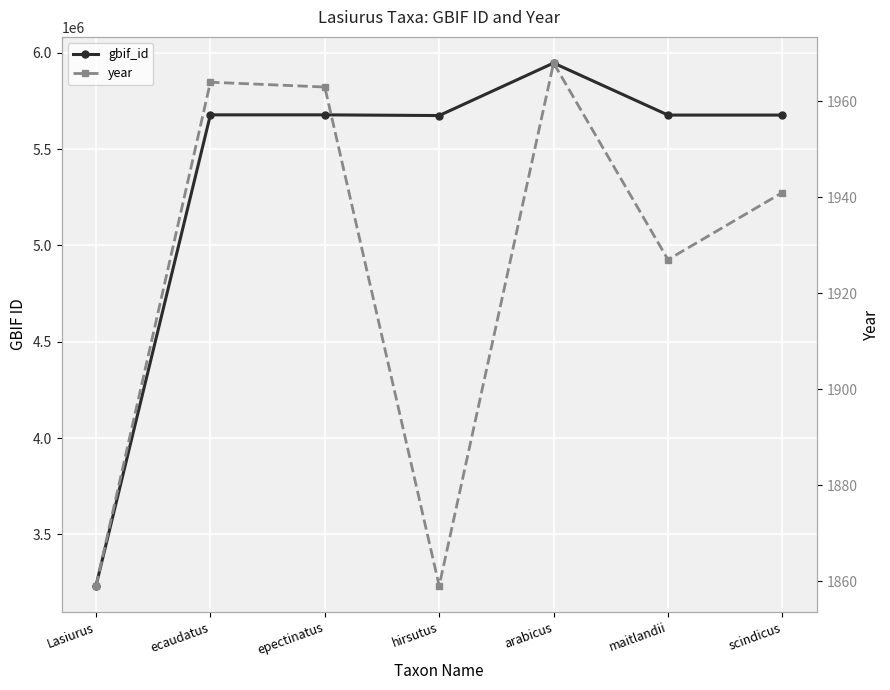

How many interior local peaks does the year series have?

2